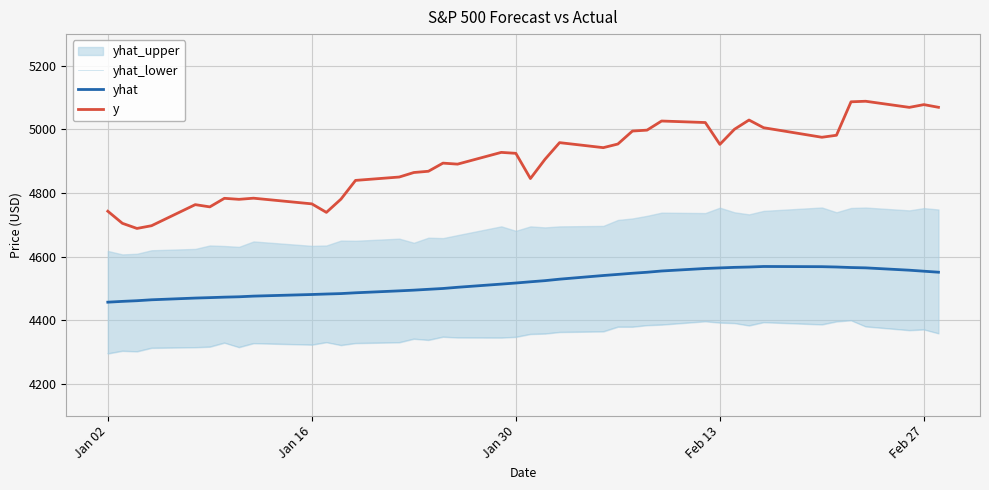

How many interior local peaks does the yhat_lower series have?

11